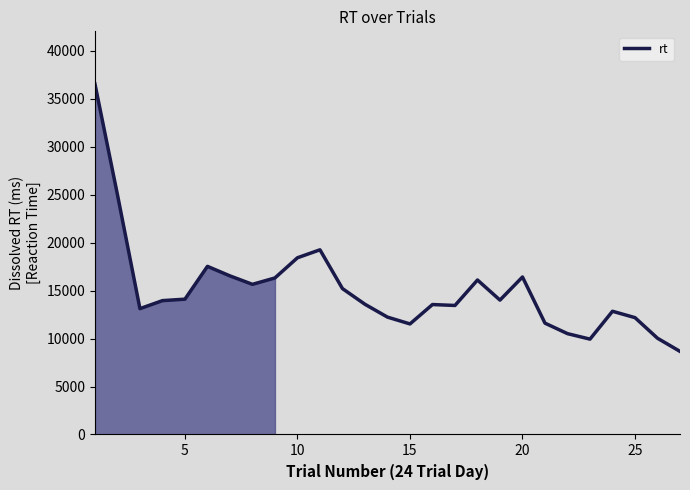

What is the difference between the maximum and minimum values?

27880.3